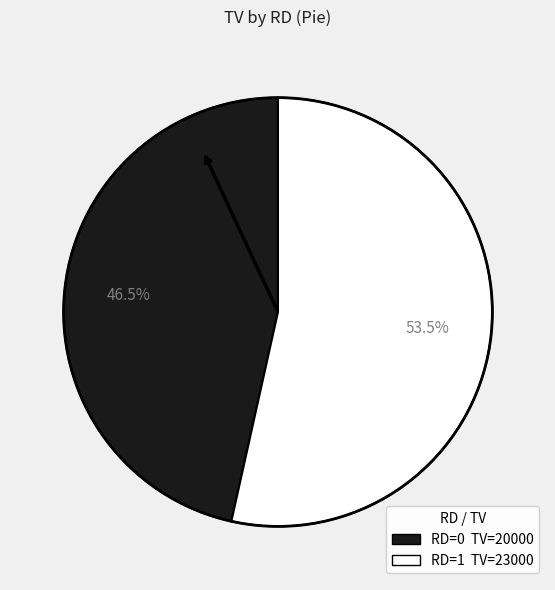

How many segments does this pie chart have?

2